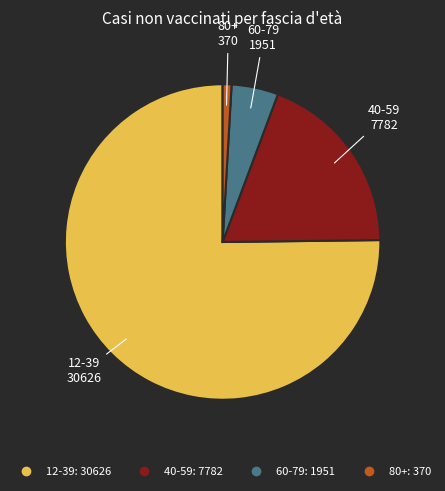

Is there any slice that represents more than half of the pie?

Yes